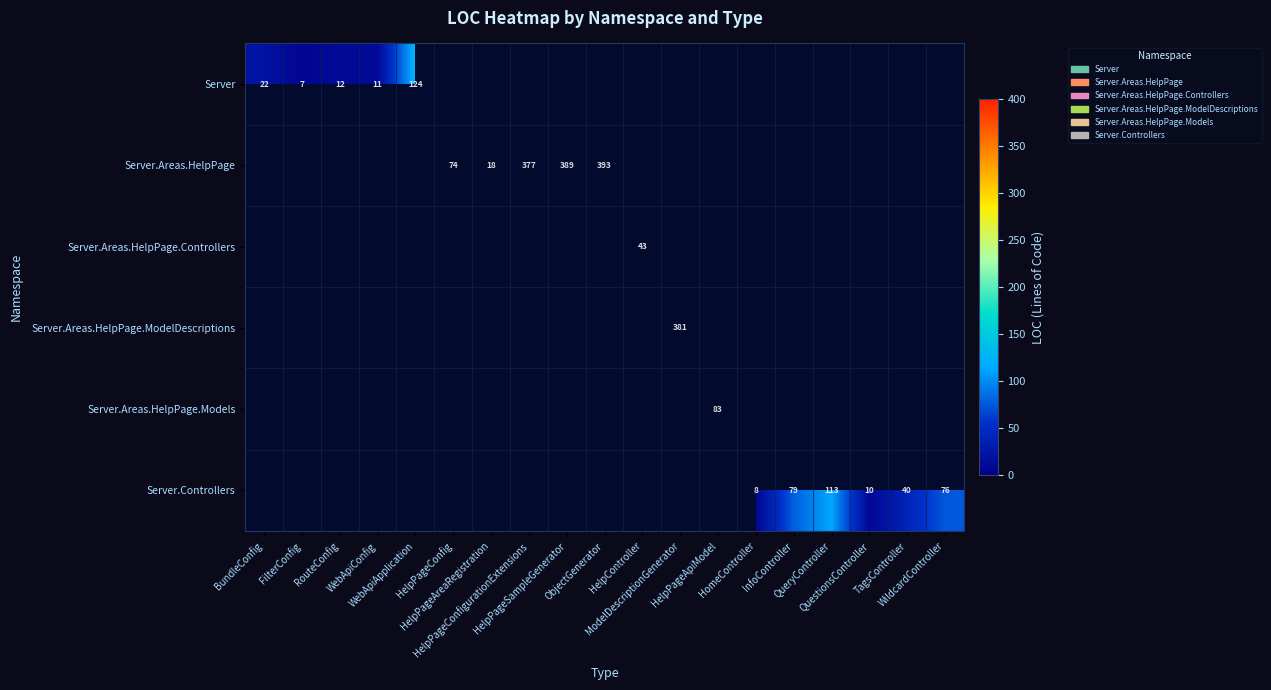

How many series are shown in this chart?

6